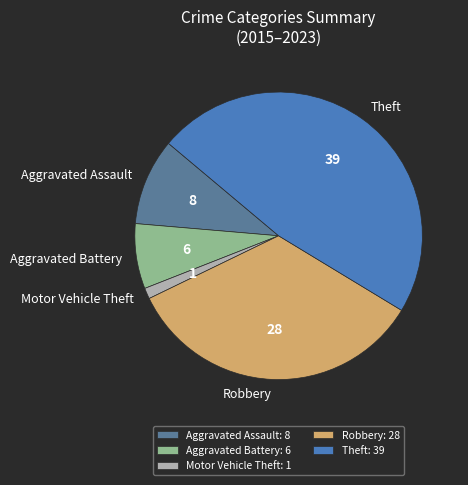

How many slices are in this pie chart?

5